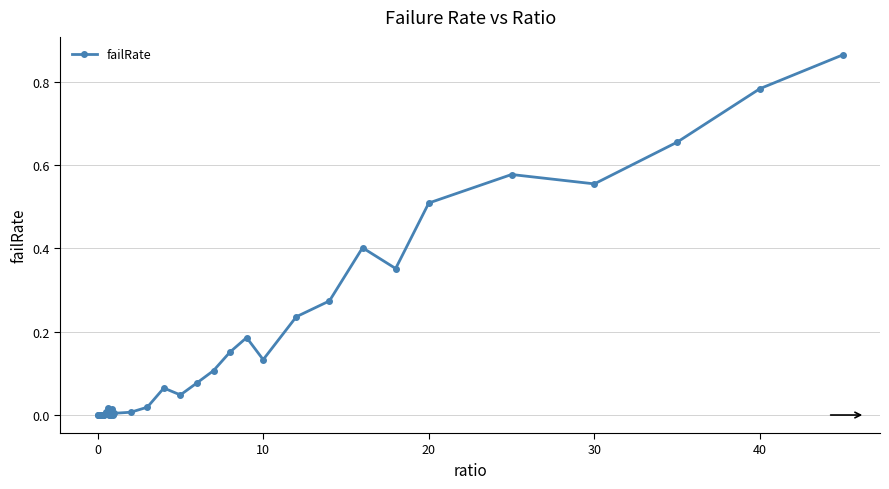

True or false: the data has more than 2 interior local peaks.

True